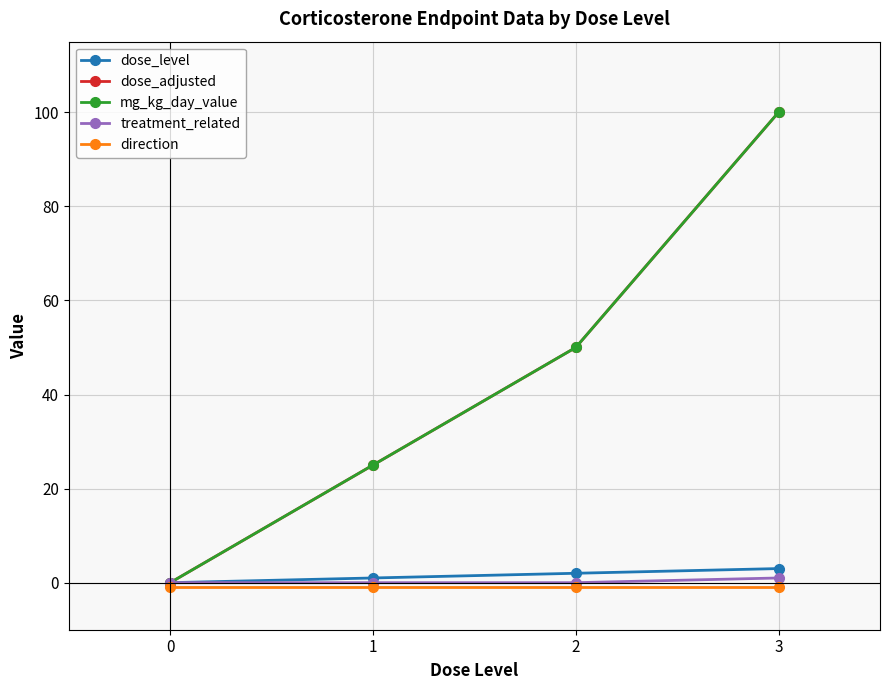

True or false: direction has more than 2 interior local peaks.

False